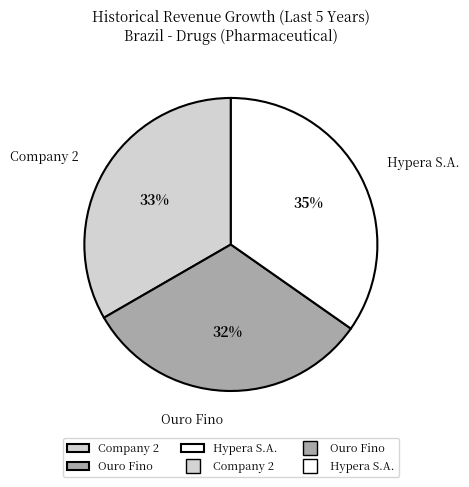

How many segments does this pie chart have?

3